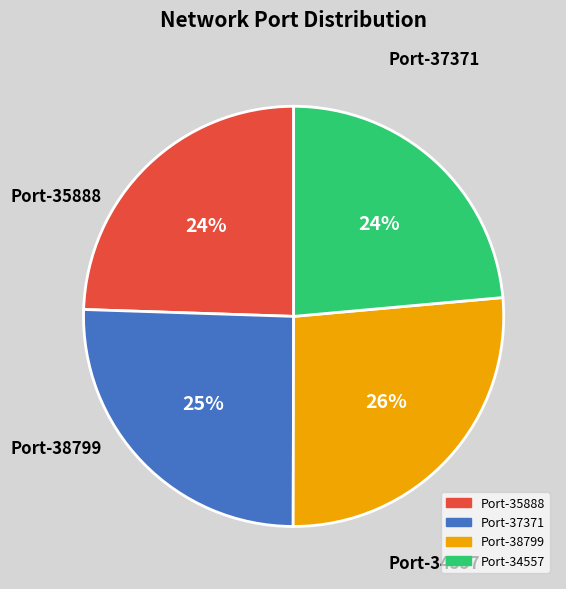

To the nearest percent, what is the average slice percentage?

25%